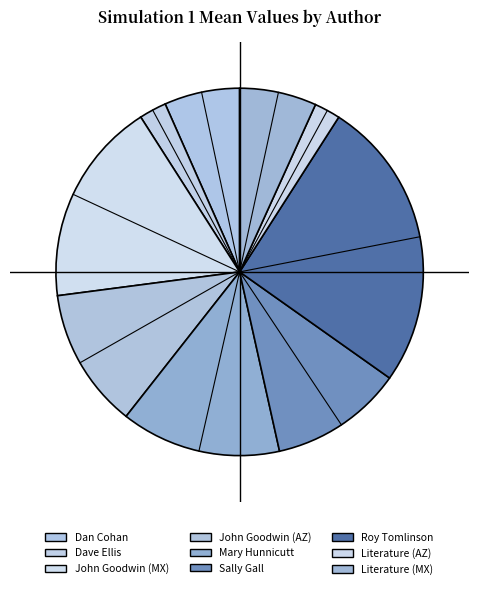

To the nearest percent, what is the difference between the Literature (AZ) and Dan Cohan slice percentages?

4%